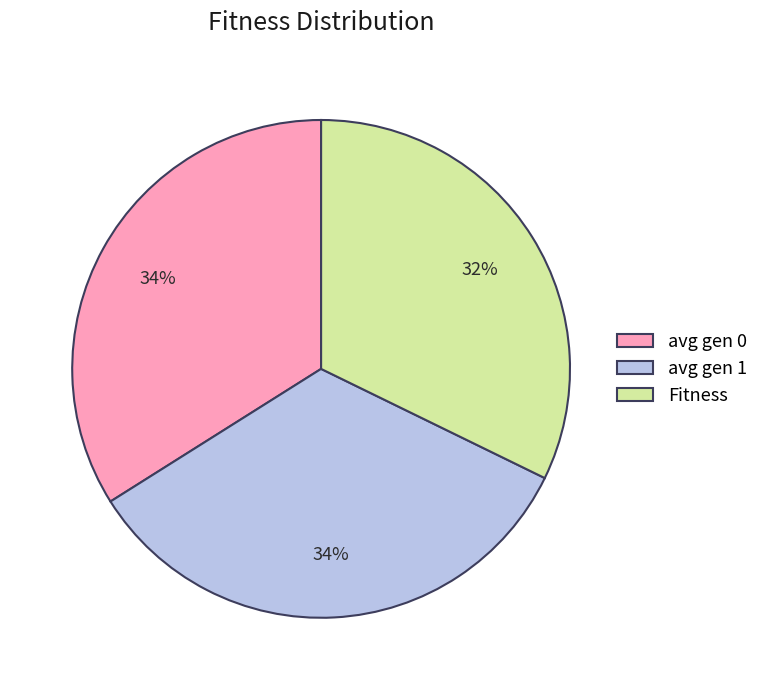

Which category has the smallest portion of the pie?

Fitness